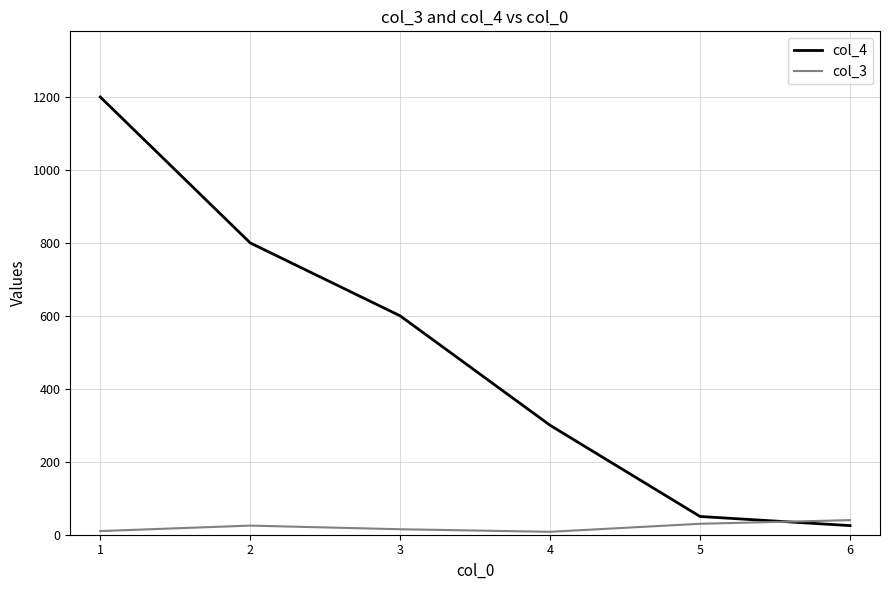

What is the smallest value displayed?

8